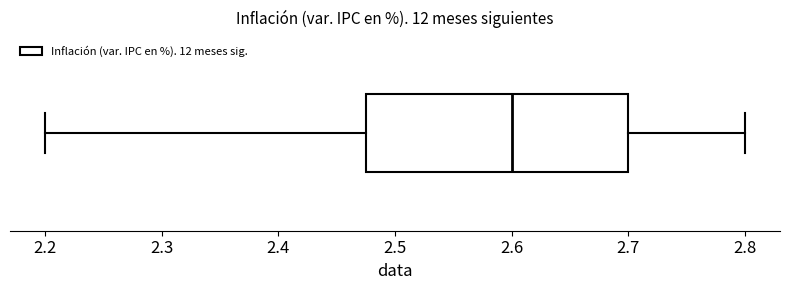

Read this box plot against the x-axis: the position of the median line, the range covered by the box, and the ends of both whiskers. The values are not printed on the chart, so give them approximately, as read against the axis.

median 2.60, box 2.48 to 2.70, whiskers 2.20 to 2.80